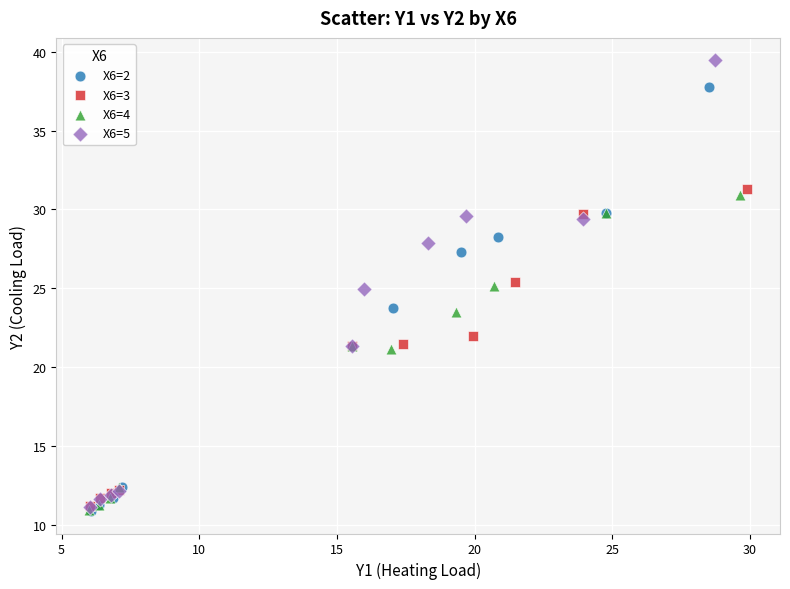

Which series has the largest Y range (max minus min)?

X6=5